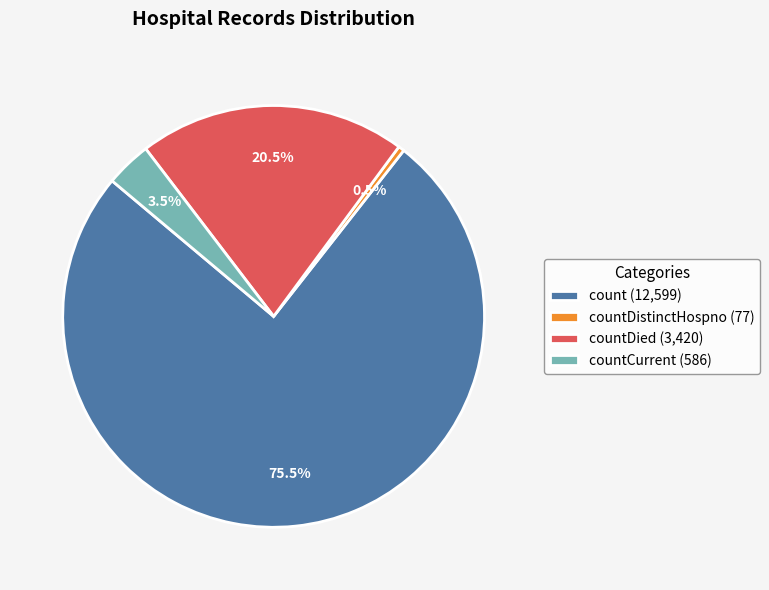

Rank the categories by value from lowest to highest.

countDistinctHospno (77), countCurrent (586), countDied (3,420), count (12,599)